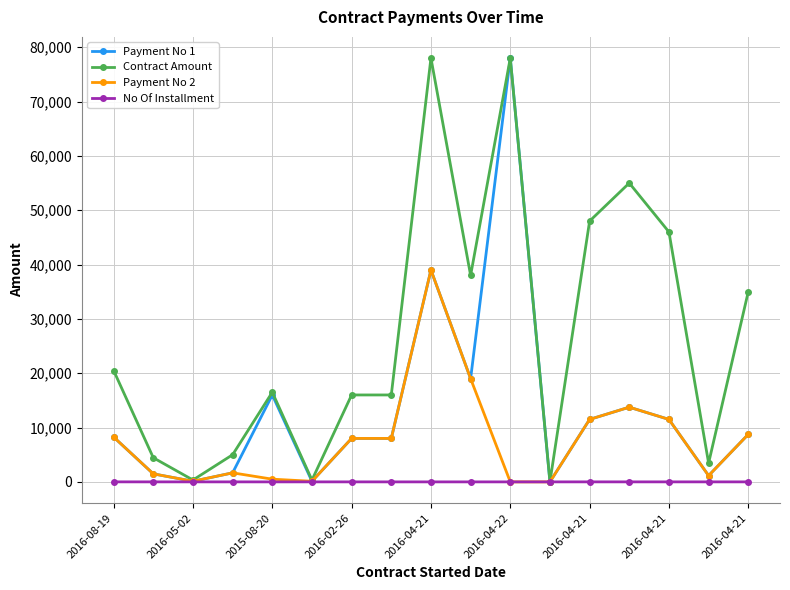

What is the highest value of the Payment No 2 series?

39000.0